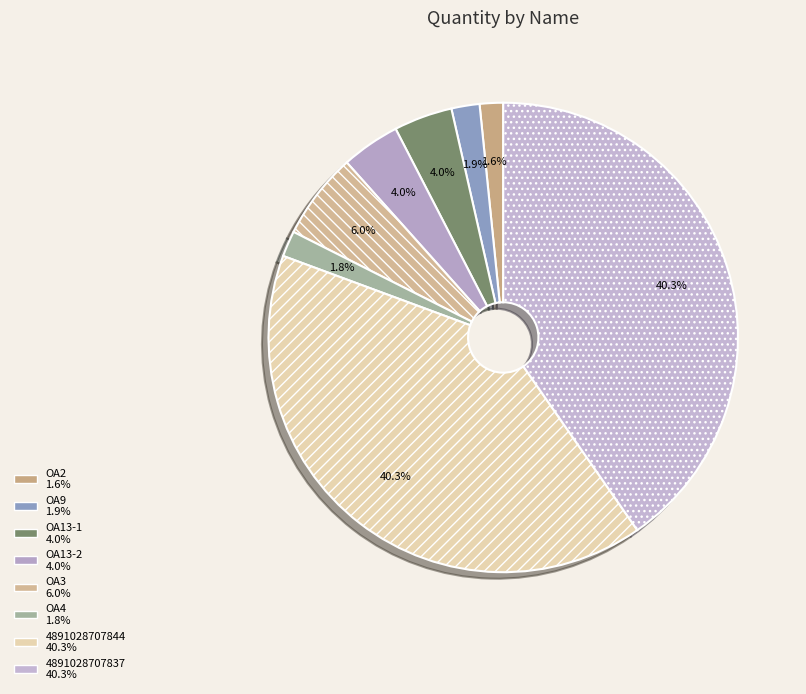

To the nearest percent, what is the difference between the largest and smallest slice percentages?

39%